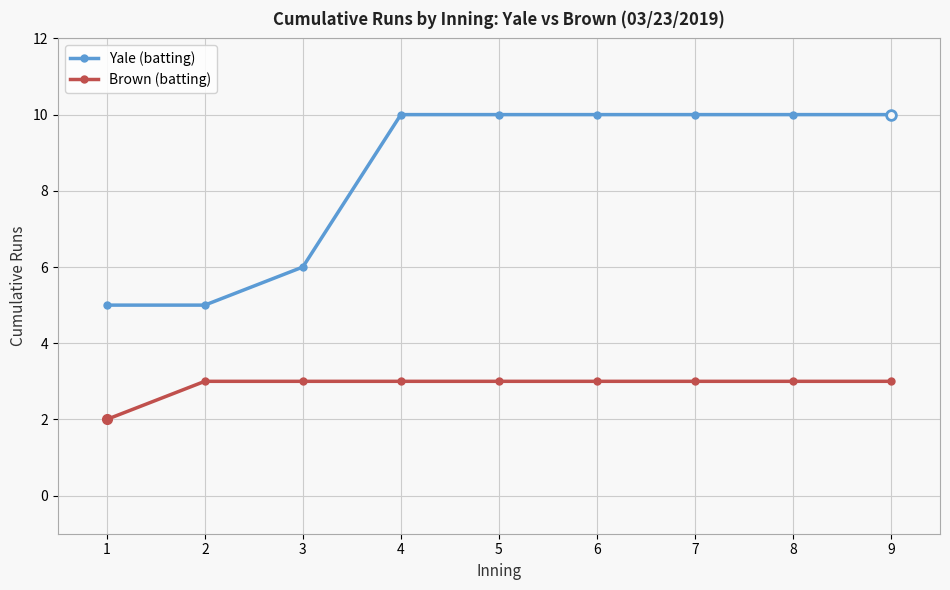

Which series has the widest spread of values?

Yale (batting)